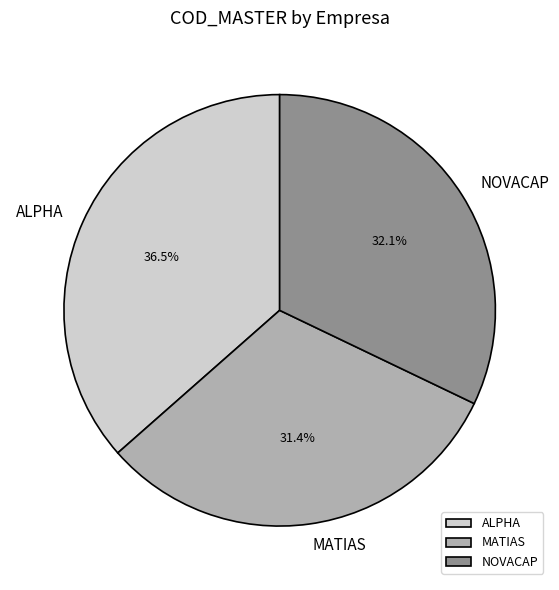

Which category has the smallest portion of the pie?

MATIAS